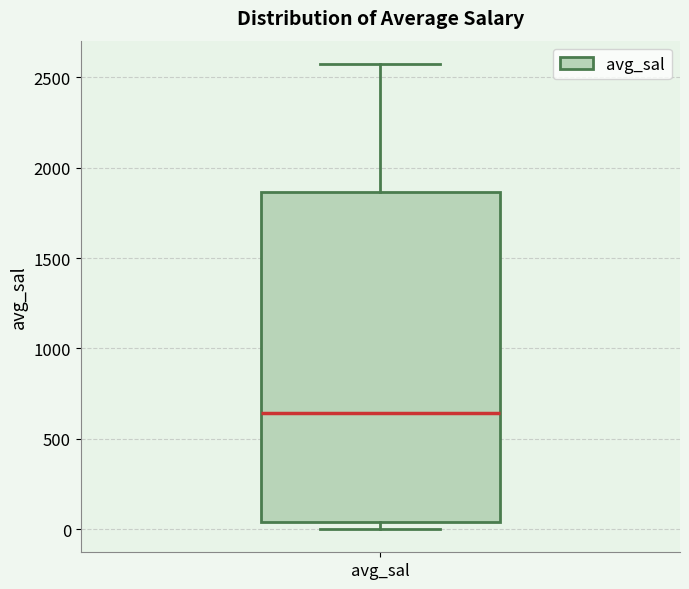

Transcribe this box plot: give where the median line is, the range the box spans, and where the two whiskers end, as read against the y-axis. The values are not printed on the chart, so give them approximately, as read against the axis.

median 650, box 50 to 1850, whiskers 0 to 2550